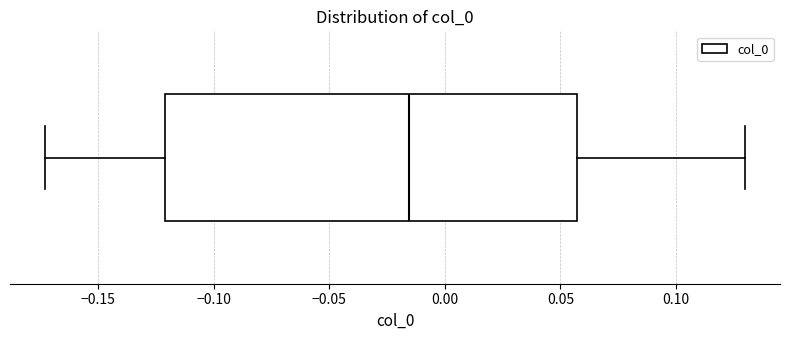

Where does the median line of the box sit on the x-axis? The values are not printed on the chart, so give them approximately, as read against the axis.

-0.015